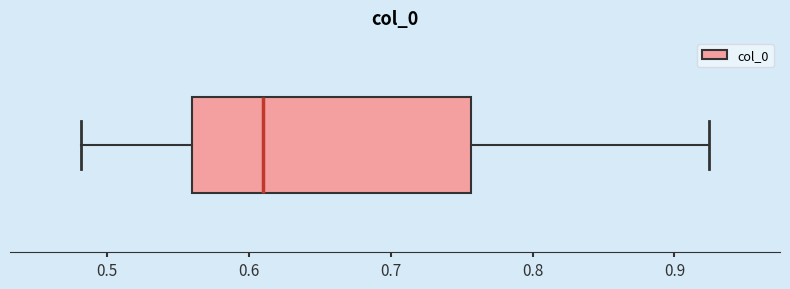

Transcribe this box plot: give where the median line is, the range the box spans, and where the two whiskers end, as read against the x-axis. The values are not printed on the chart, so give them approximately, as read against the axis.

median 0.61, box 0.56 to 0.76, whiskers 0.48 to 0.92